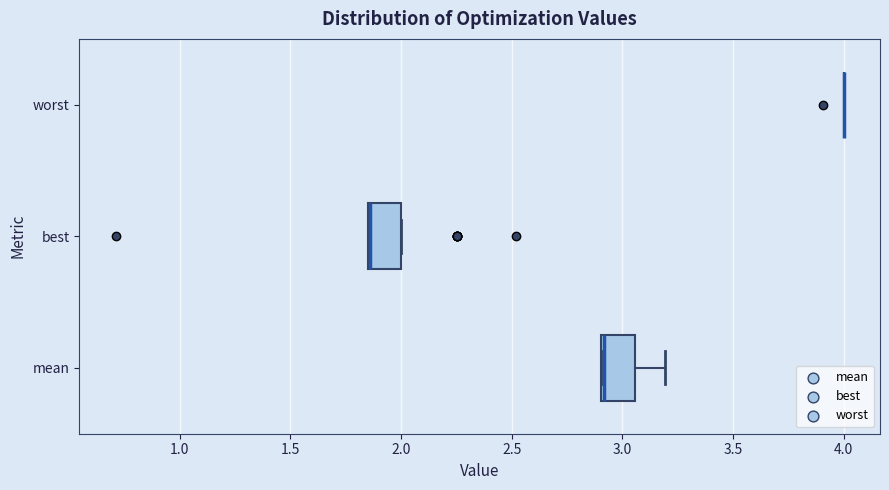

Where does the right whisker of the box for mean end on the x-axis? The values are not printed on the chart, so give them approximately, as read against the axis.

3.20